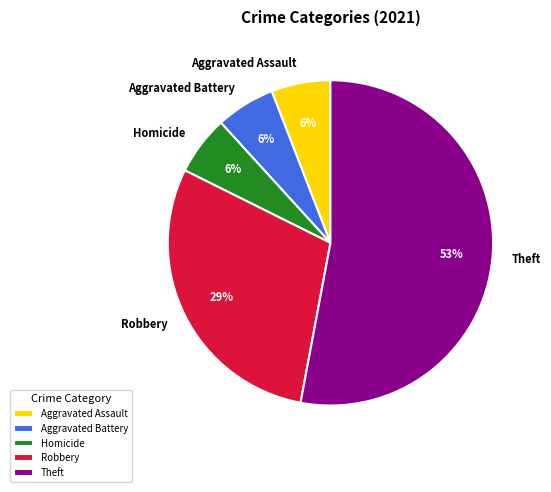

To the nearest percent, what is the difference between the largest and smallest slice percentages?

47%